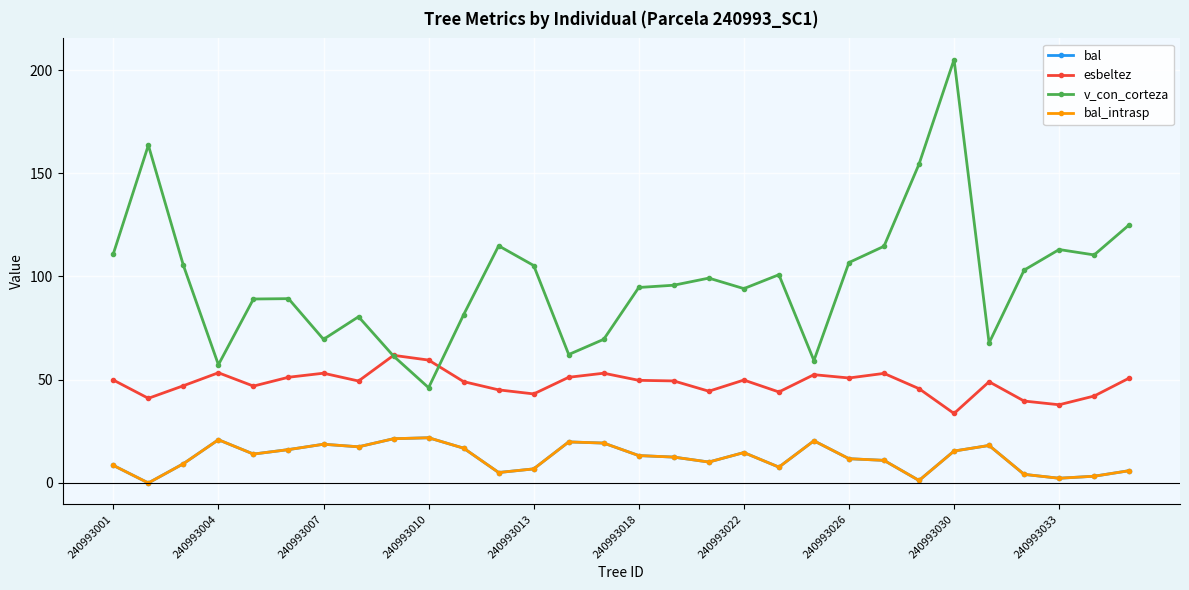

What is the difference between the second highest and second lowest values in the bal series?

20.2